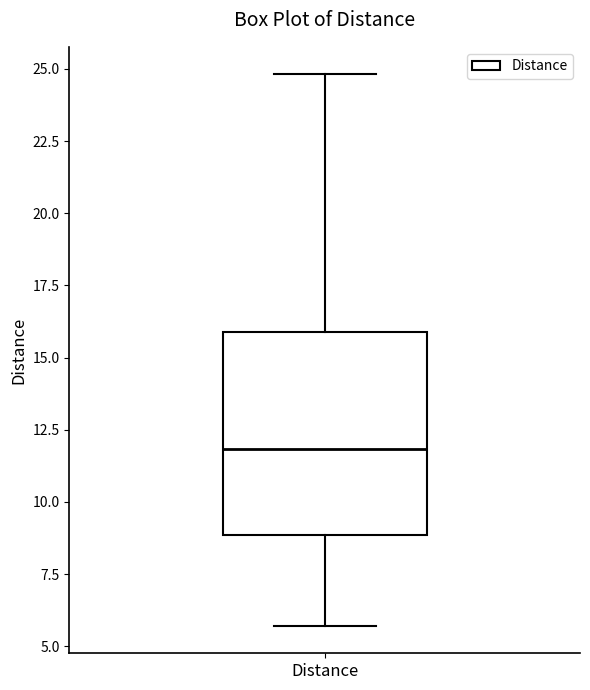

Read this box plot against the y-axis: the position of the median line, the range covered by the box, and the ends of both whiskers. The values are not printed on the chart, so give them approximately, as read against the axis.

median 12.0, box 9.0 to 16.0, whiskers 5.5 to 25.0